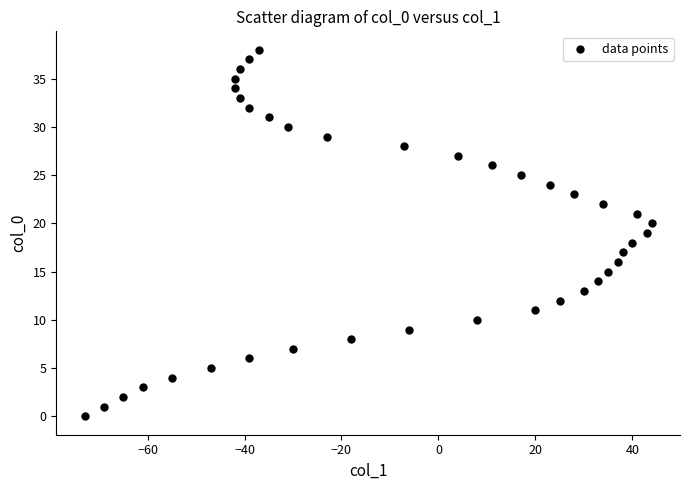

What is the range of X values (max minus min)?

117